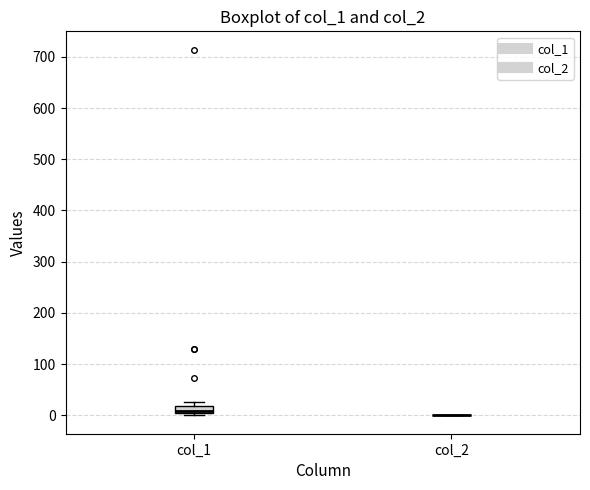

Comparing the boxes themselves (not the whiskers), which one is the tallest?

col_1